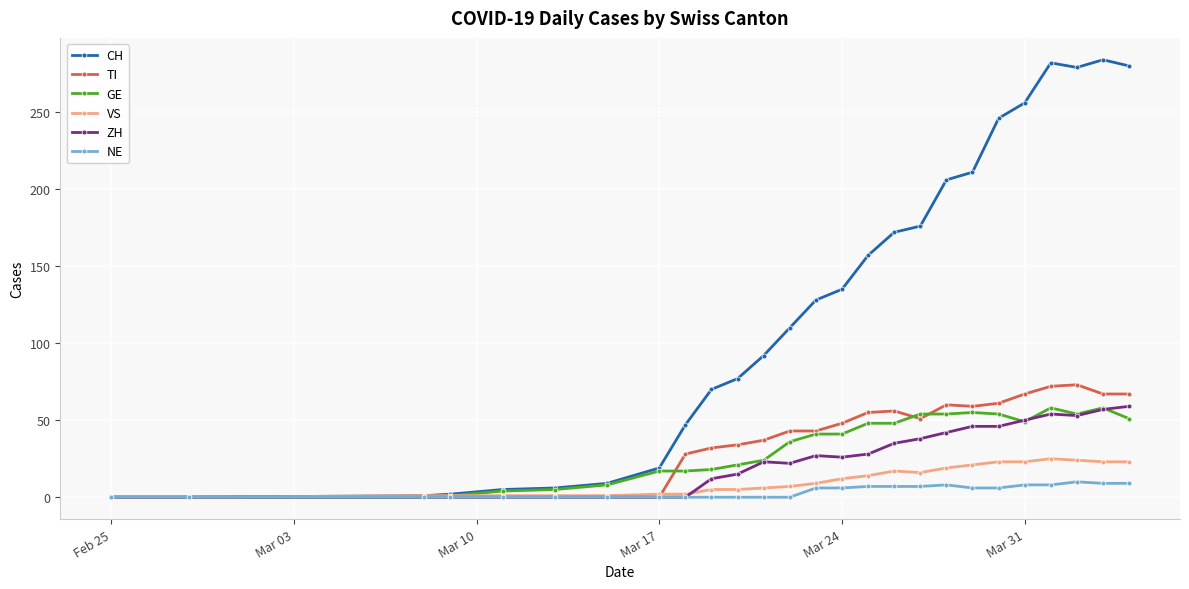

What is the highest value of the GE series?

58